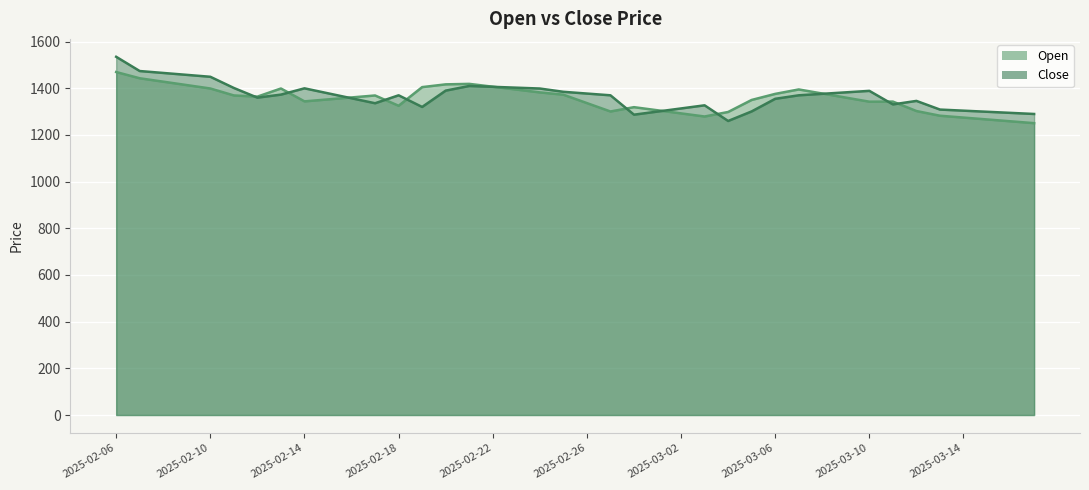

What is the highest value of the Close series?

1535.0